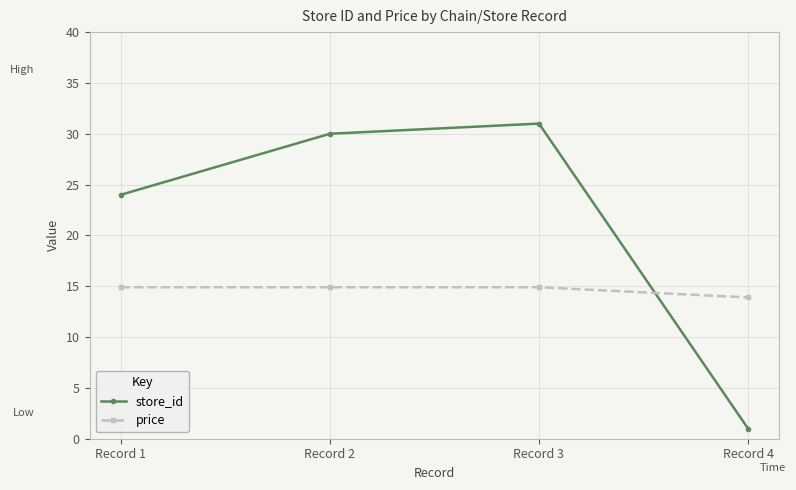

What value does the price series have at Record 4?

13.9